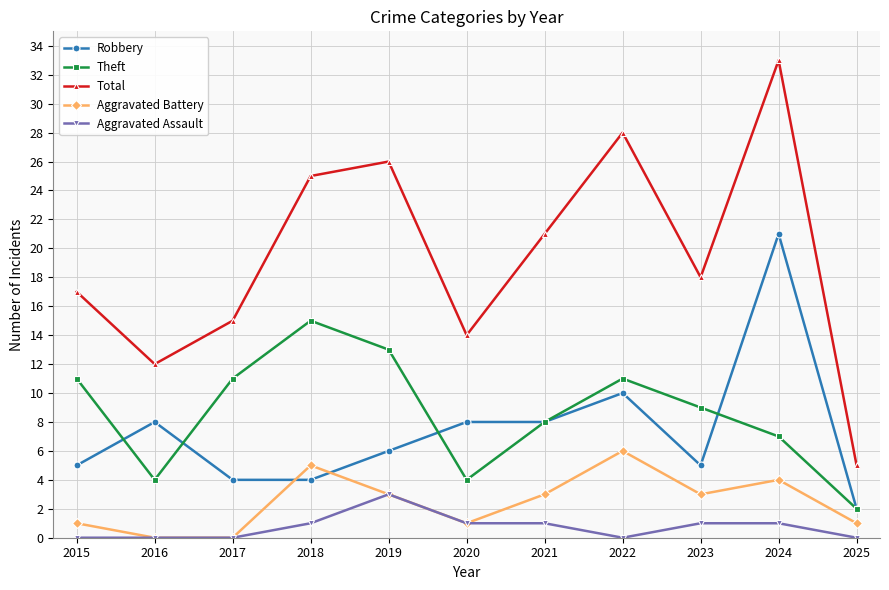

How many interior local valleys does the Theft series have?

2